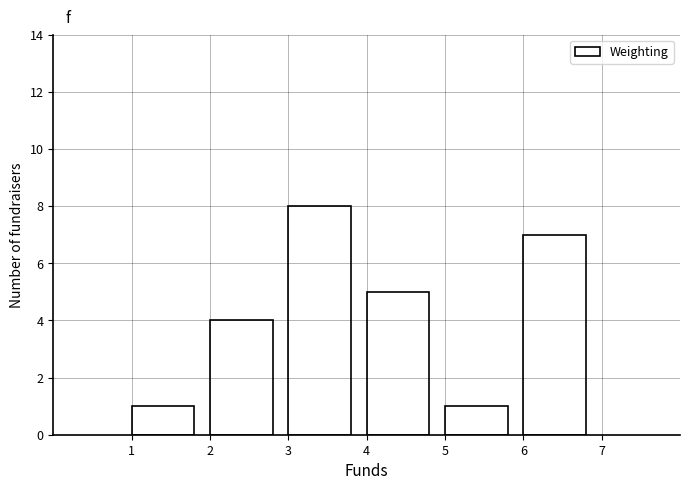

How tall is the bar that spans 6 to 7 on the x-axis? The values are not printed on the chart, so give them approximately, as read against the axis.

7